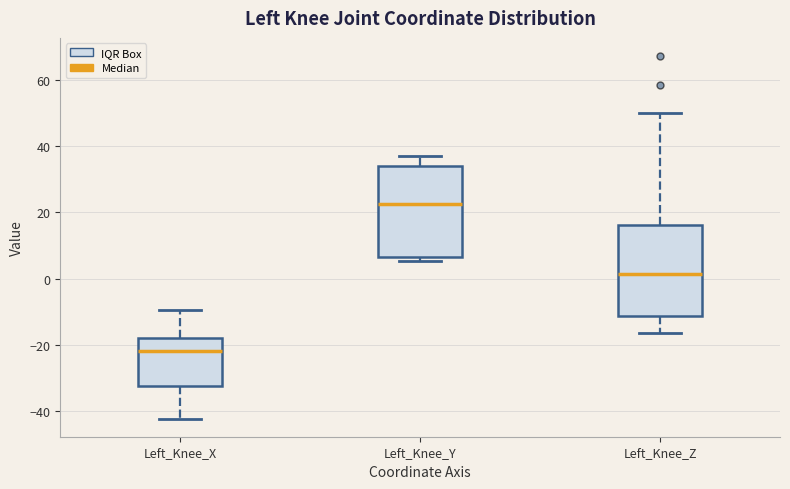

Reading left to right, read every box against the y-axis: the position of its median line, the range the box covers, and the ends of its whiskers. The values are not printed on the chart, so give them approximately, as read against the axis.

Left_Knee_X: median -22, box -32 to -18, whiskers -42 to -10
Left_Knee_Y: median 22, box 6 to 34, whiskers 6 (just below the box's lower edge) to 38
Left_Knee_Z: median 2, box -12 to 16, whiskers -16 to 50